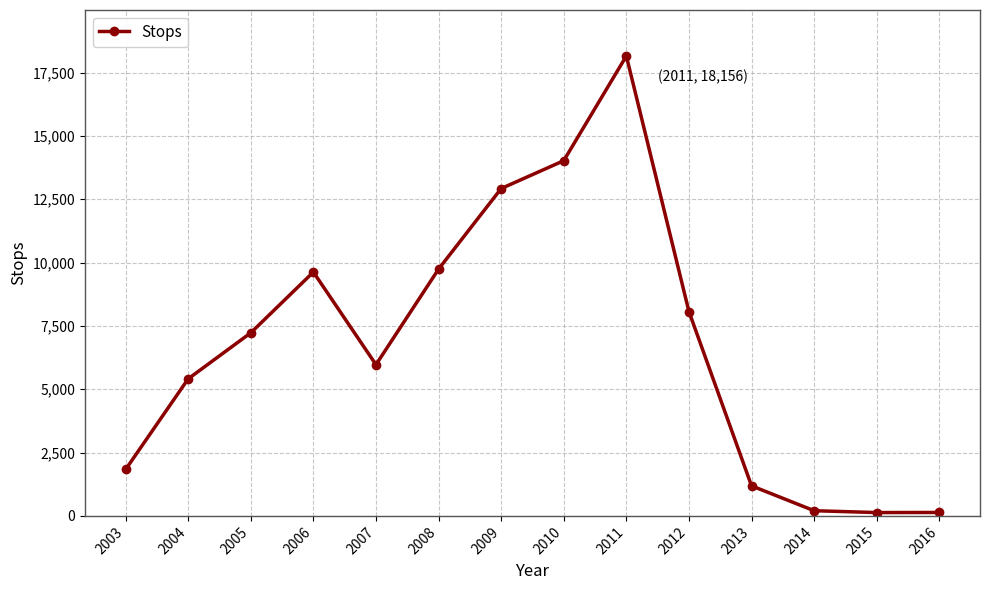

Between 2003 and 2008, which is larger?

2008